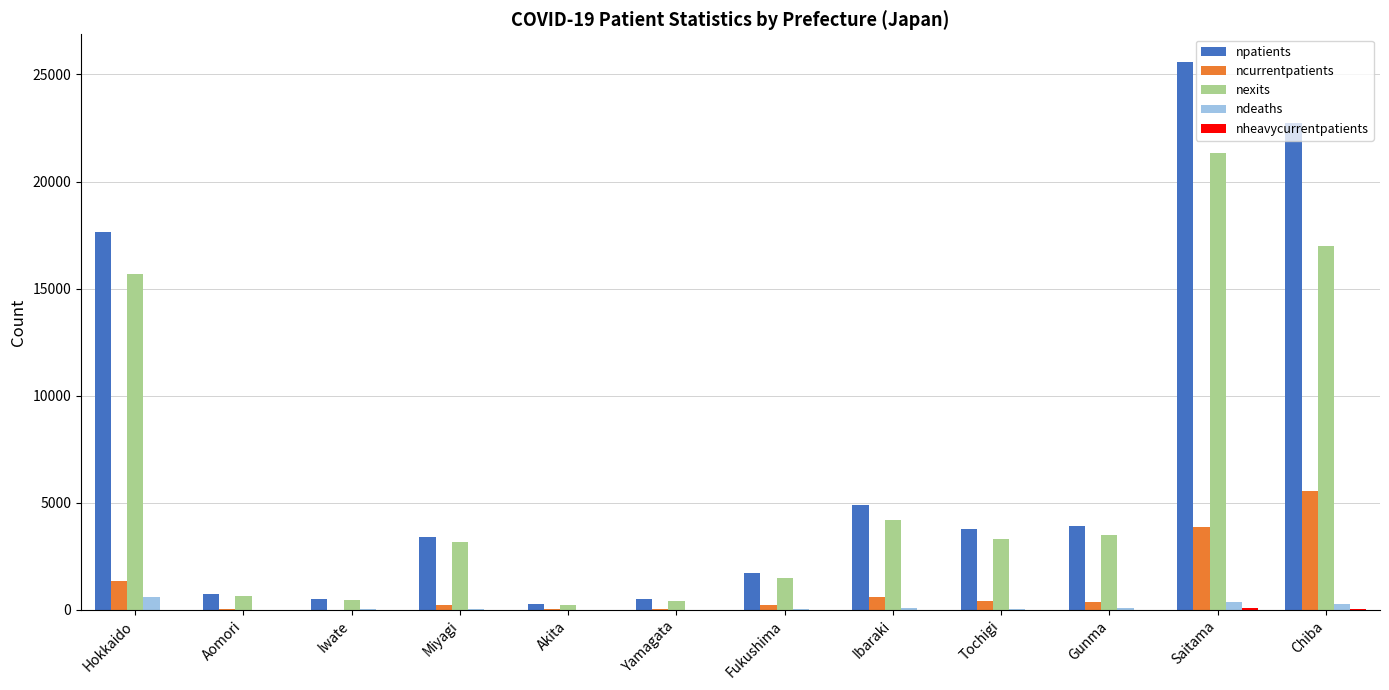

True or false: ncurrentpatients has a value of 3122 at Chiba.

False